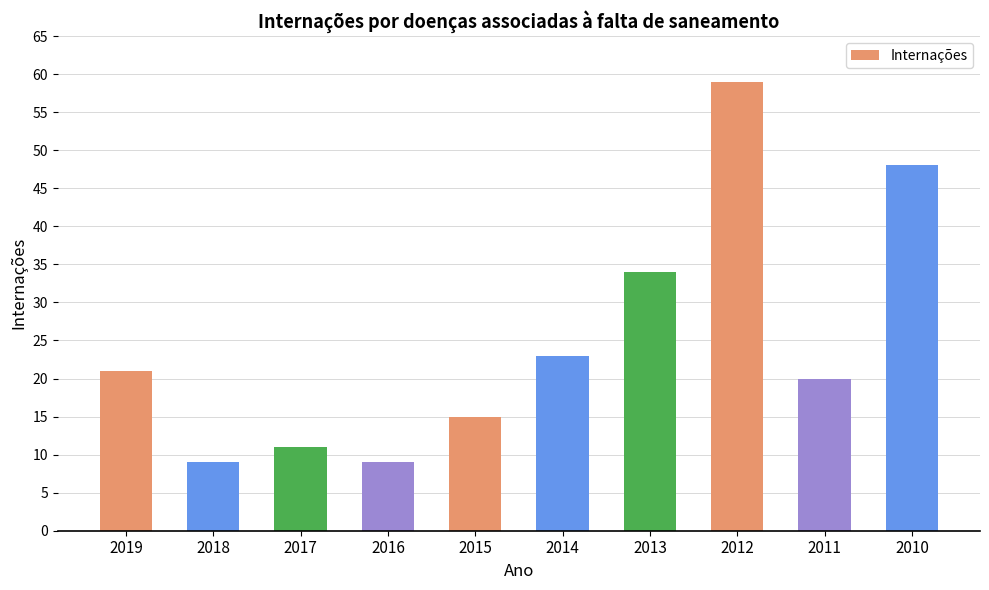

What is the sum of all values?

249